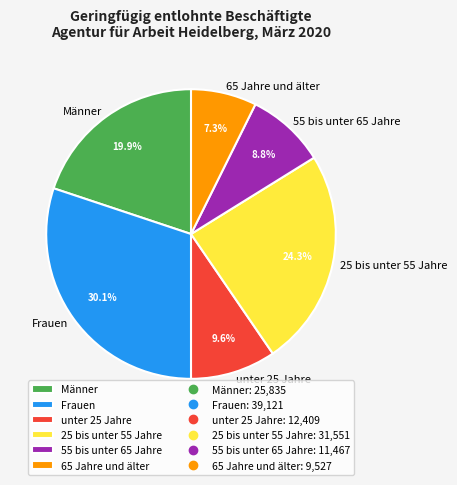

Does any single category account for the majority?

No